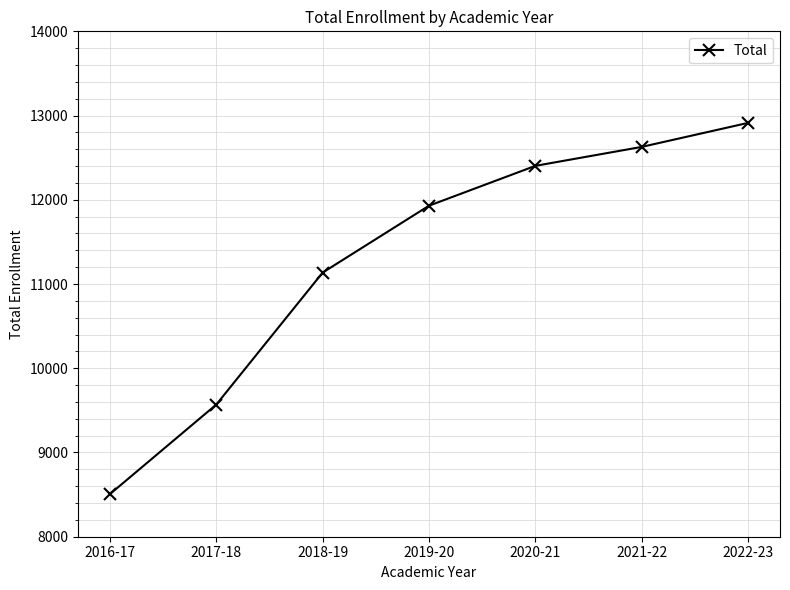

What is the value of the 4th point from the left?

11930